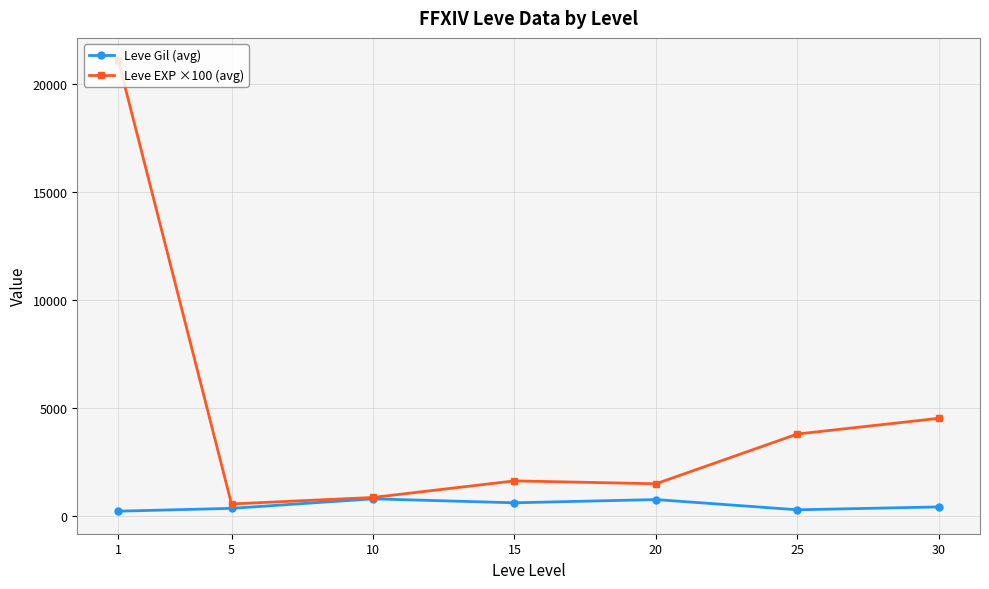

True or false: Leve Gil (avg) has more than 2 points higher than both neighbors.

False